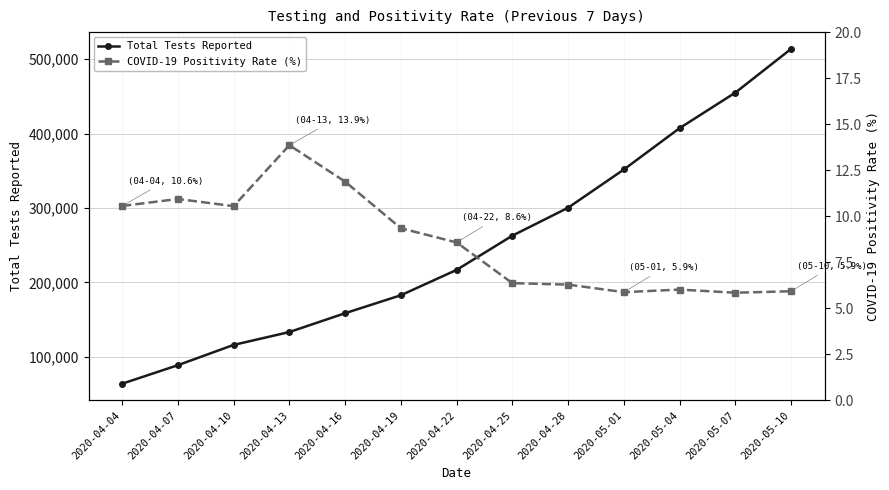

Rank the series by their maximum value, from lowest to highest.

COVID-19 Positivity Rate (%), Total Tests Reported